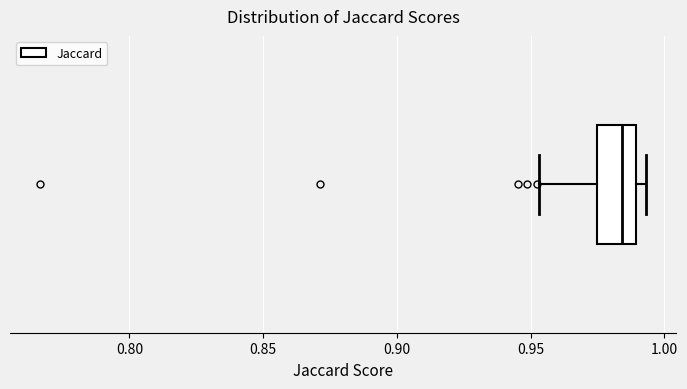

Transcribe this box plot: give where the median line is, the range the box spans, and where the two whiskers end, as read against the x-axis. The values are not printed on the chart, so give them approximately, as read against the axis.

median 0.985, box 0.975 to 0.990, whiskers 0.955 to 0.995